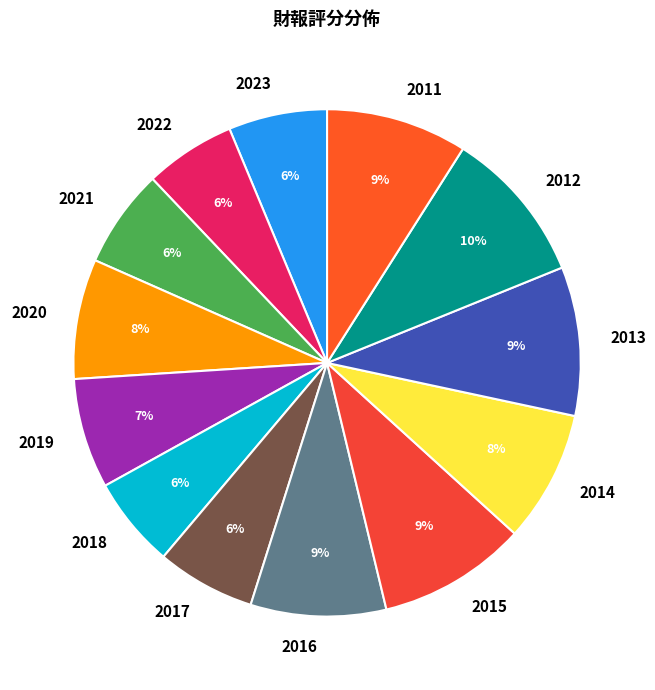

Count the number of slices in the pie.

13